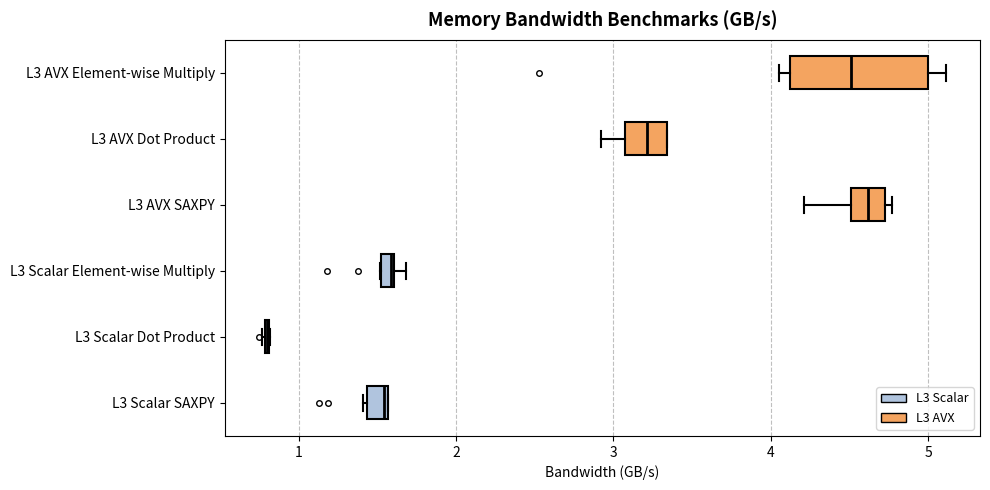

Where does the left whisker of the box for L3 AVX Dot Product end on the x-axis? The values are not printed on the chart, so give them approximately, as read against the axis.

2.9